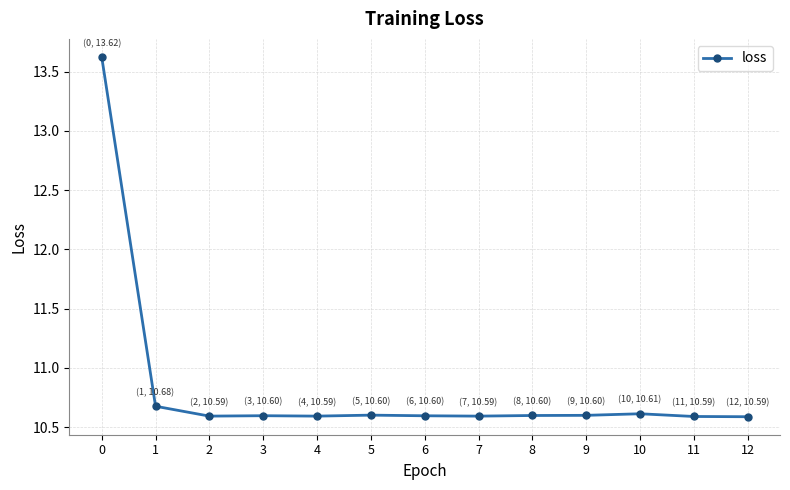

What is the maximum value shown in the chart?

13.6